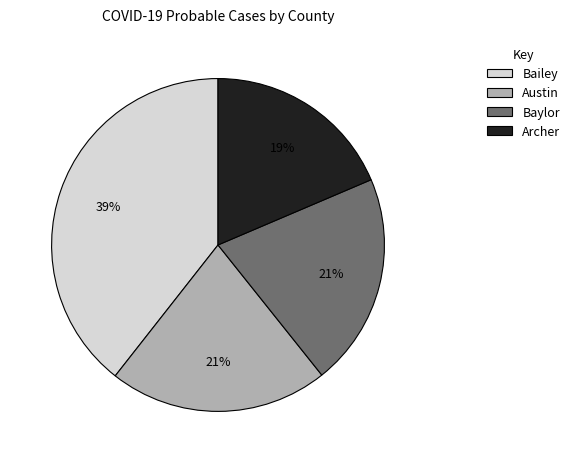

Combined, do Archer and Austin account for over 50%?

No